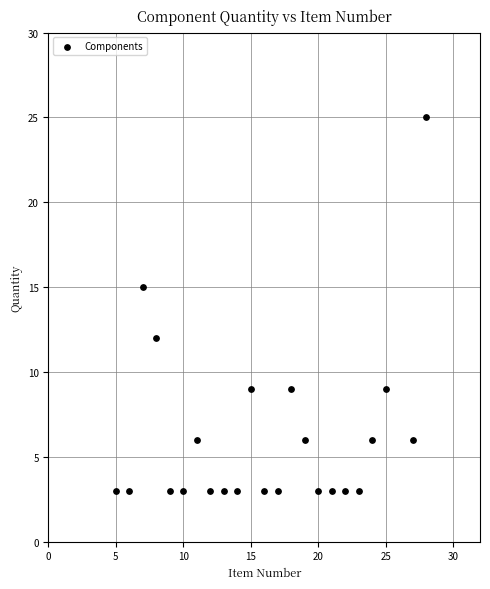

What is the range of Y values (max minus min)?

22